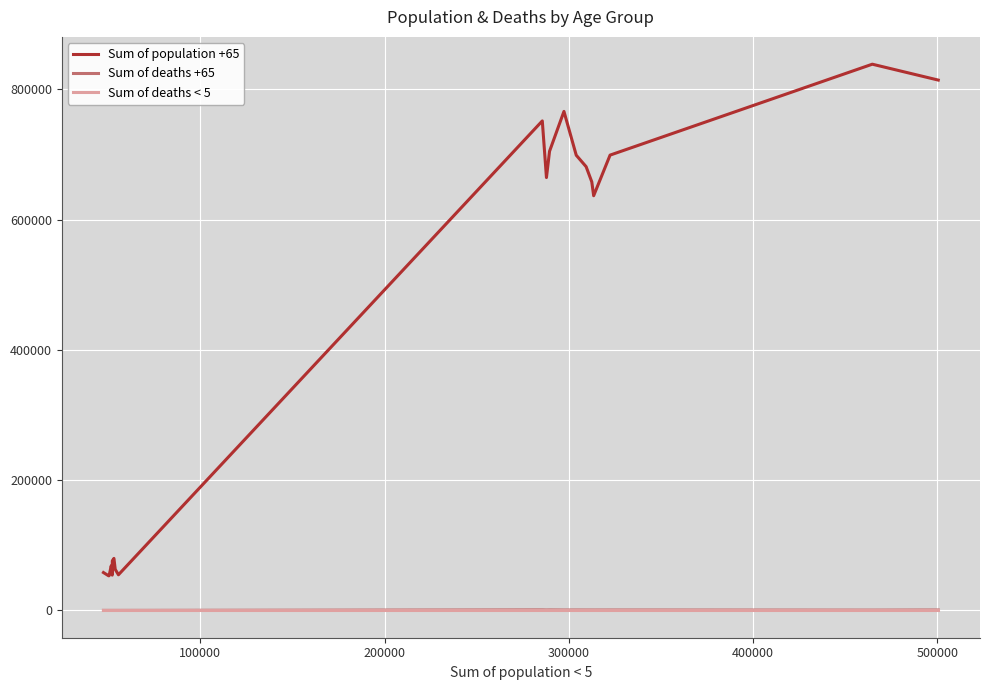

True or false: Sum of population +65 and Sum of deaths < 5 intersect in this chart.

False